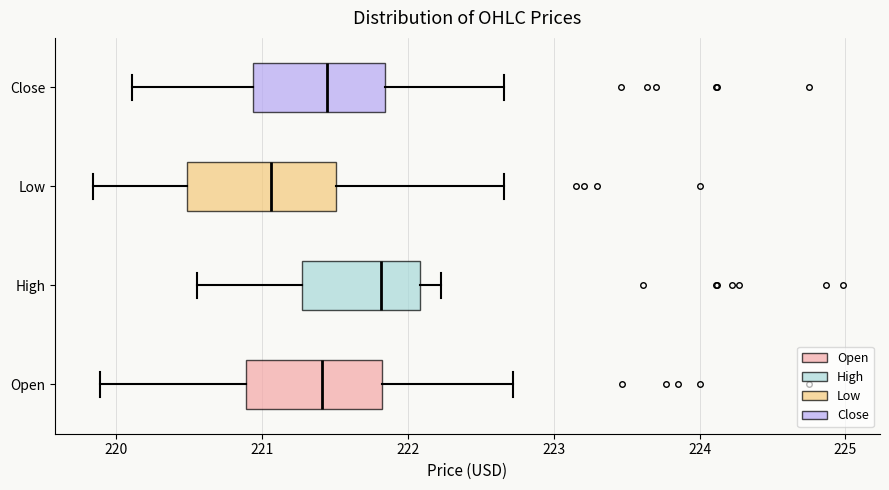

Which box has the furthest to the right median line?

High